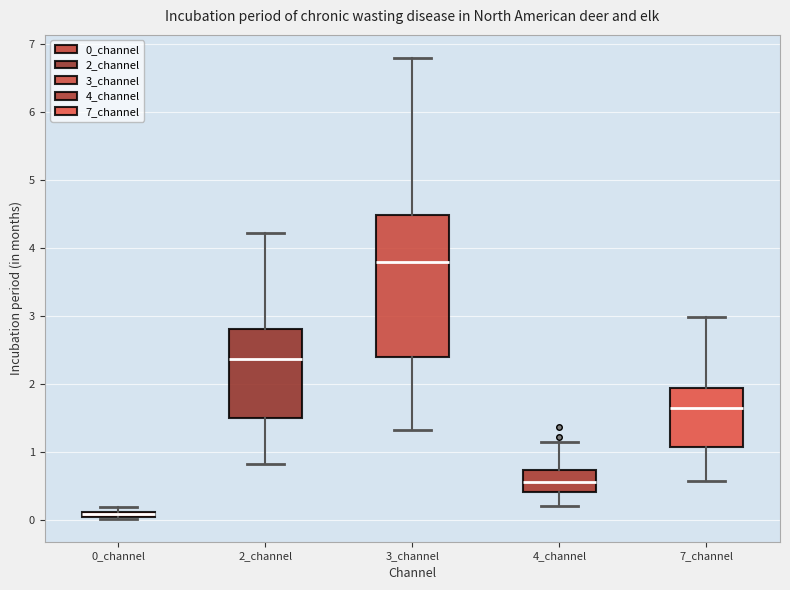

Where does the median line of the box for 7_channel sit on the y-axis? The values are not printed on the chart, so give them approximately, as read against the axis.

1.6